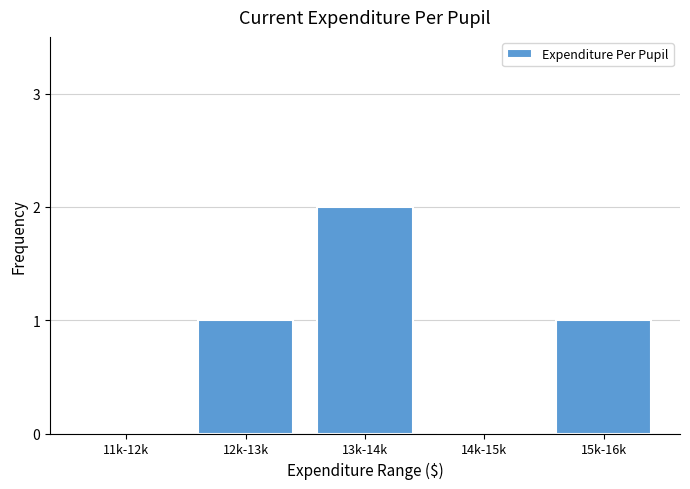

Reading left to right, list all the values displayed in this chart.

11k-12k=0	12k-13k=1	13k-14k=2	14k-15k=0	15k-16k=1